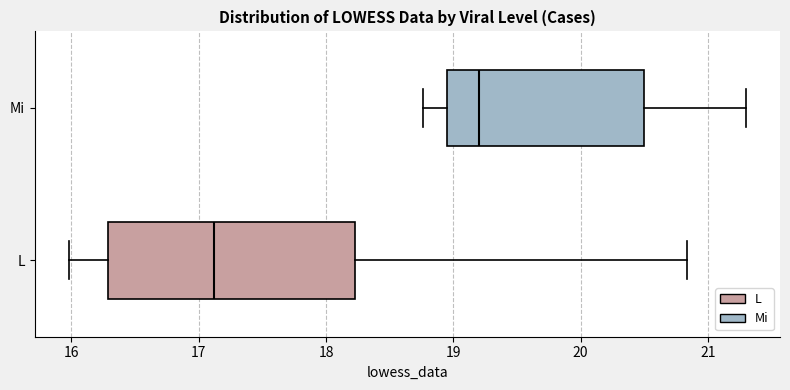

Reading bottom to top, read every box against the x-axis: the position of its median line, the range the box covers, and the ends of its whiskers. The values are not printed on the chart, so give them approximately, as read against the axis.

L: median 17.1, box 16.3 to 18.2, whiskers 16.0 to 20.8
Mi: median 19.2, box 18.9 to 20.5, whiskers 18.8 to 21.3